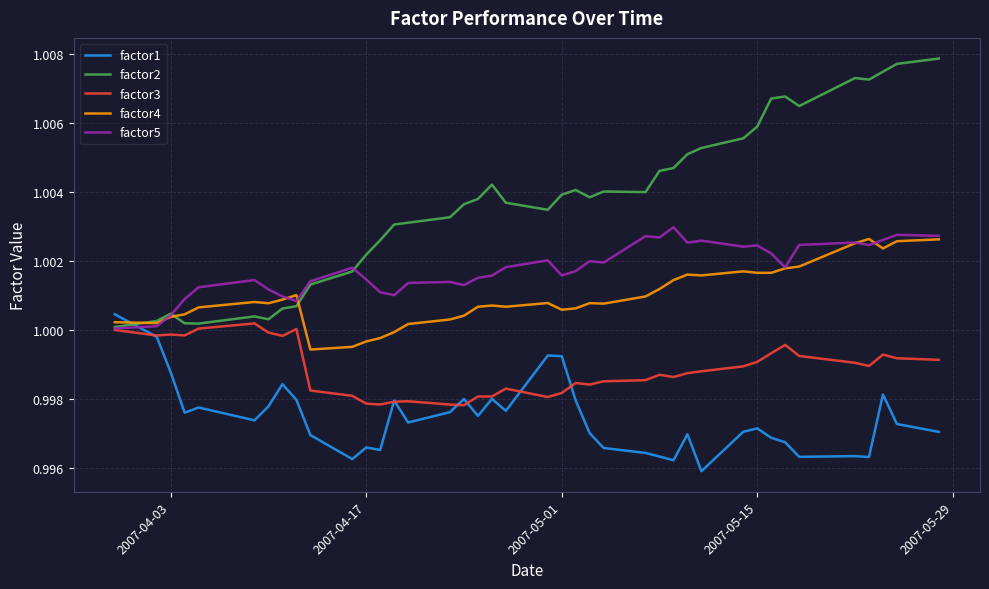

What are all the series names shown in the legend?

factor1, factor2, factor3, factor4, factor5